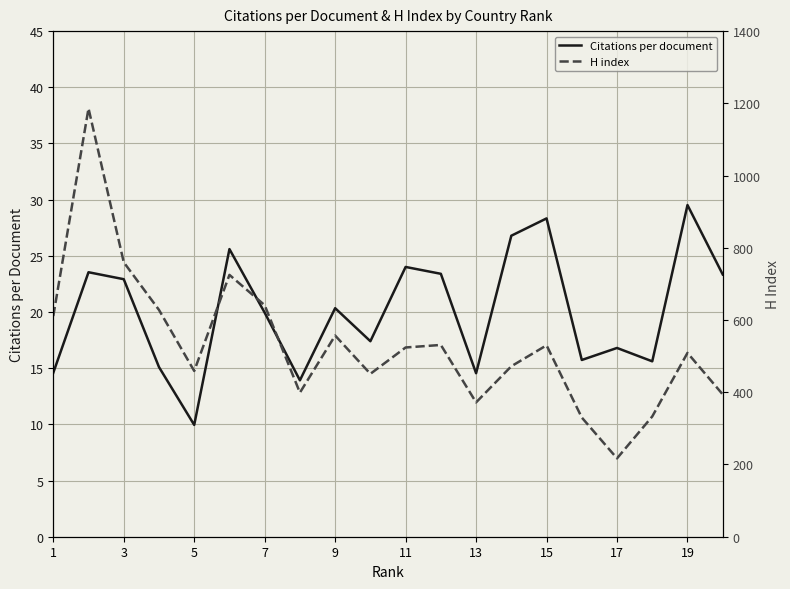

Which category has the highest value in the Citations per document series?

19